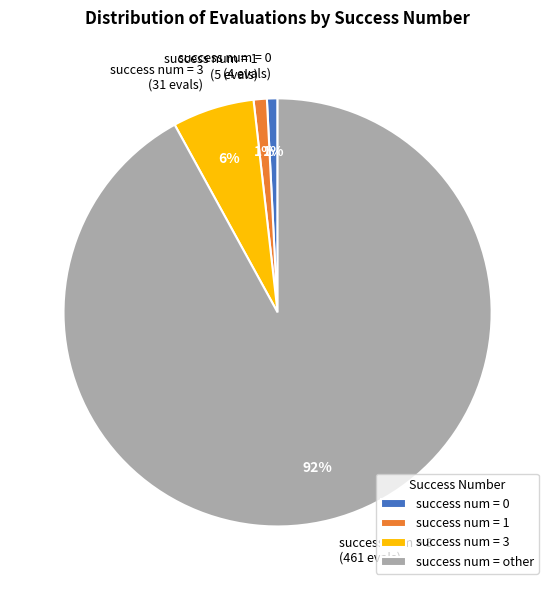

Is the sum of success num > 3 (461 evals) and success num = 1 (5 evals) greater than half?

Yes